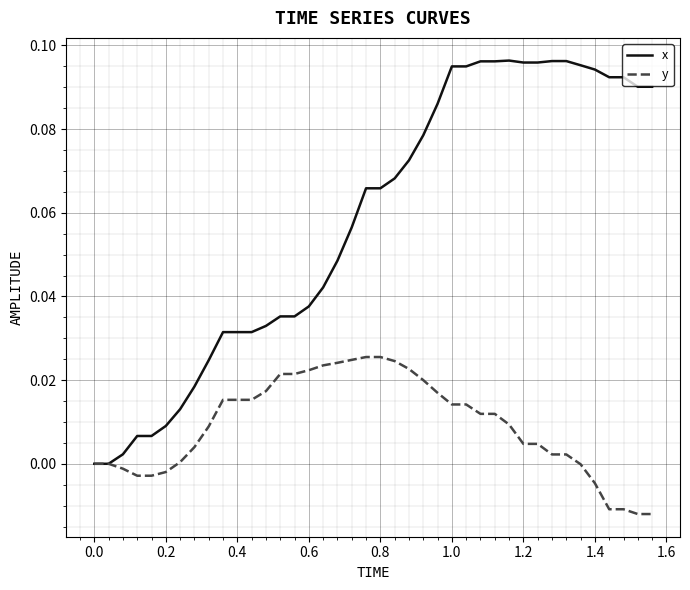

Which series has the largest total across all categories?

x